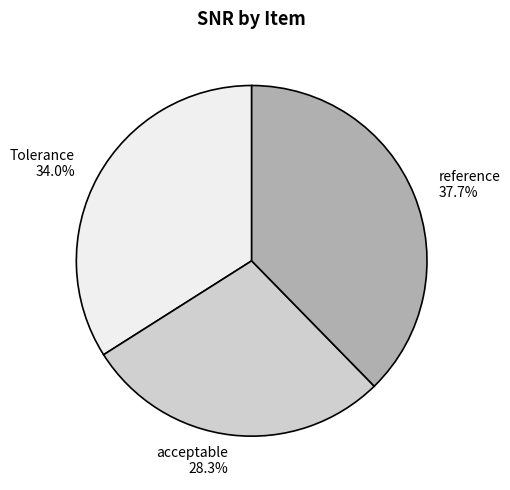

Is it true that reference is 38% of the pie?

True